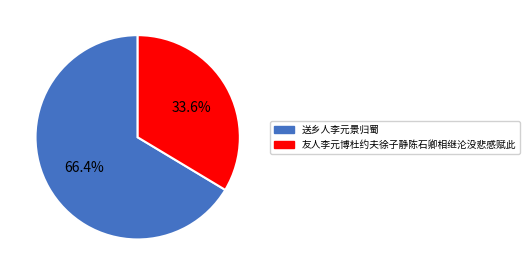

Is it true that 友人李元博杜约夫徐子静陈石卿相继沦没悲感赋此 is 49% of the pie?

False